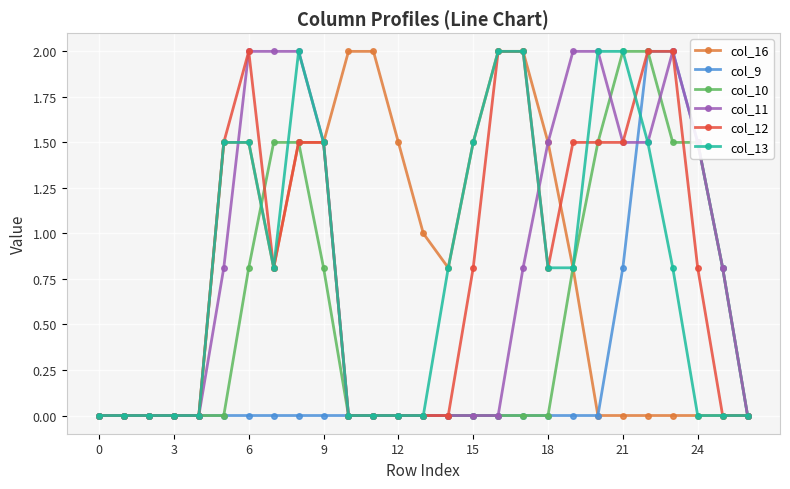

What is the value of the col_12 point at the 19th from the left?

0.8